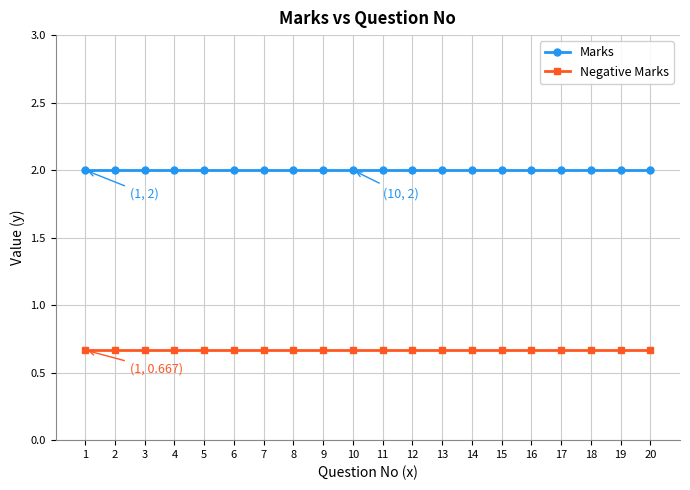

Is the value of Negative Marks at 8 greater than the value of Marks at 20?

No